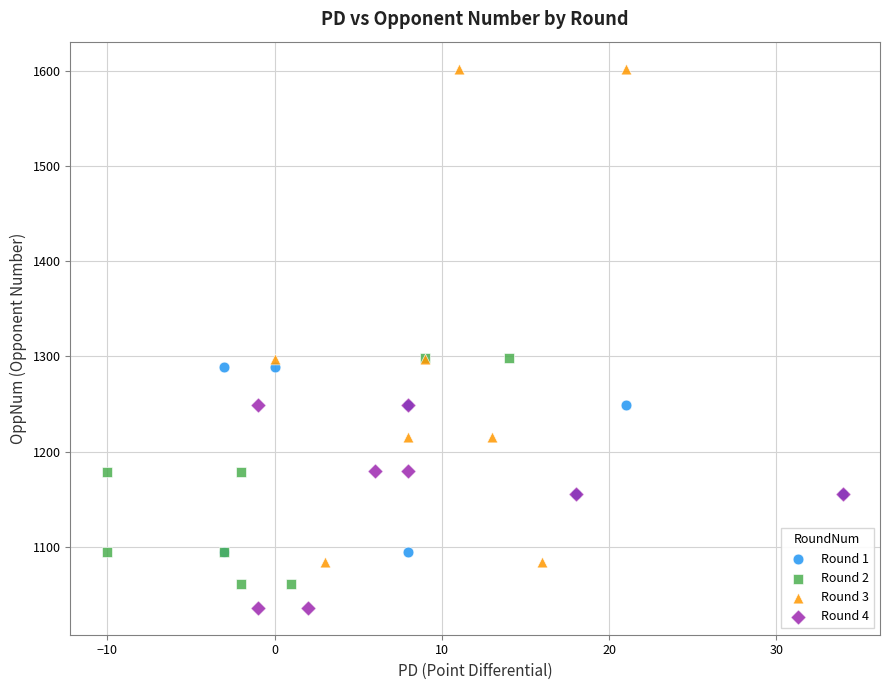

Which series contains the highest Y value?

Round 3